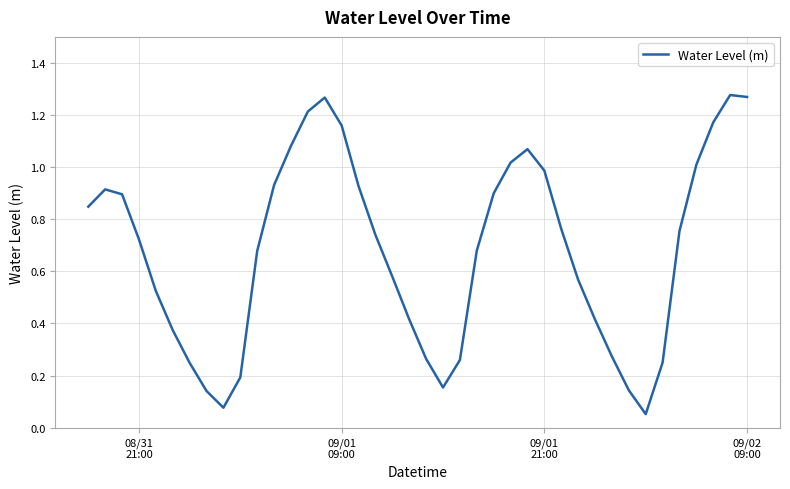

Is this an area chart (filled region under the line)?

No